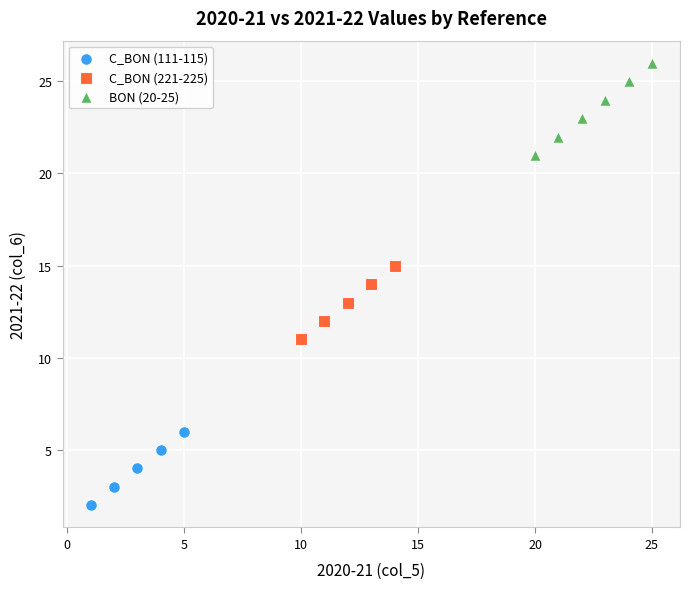

Which series reaches the maximum Y coordinate?

BON (20-25)